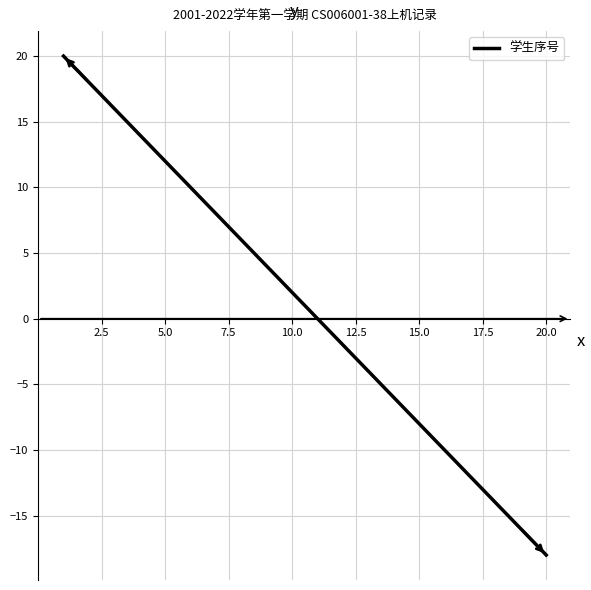

What is the difference between the maximum and minimum values?

38